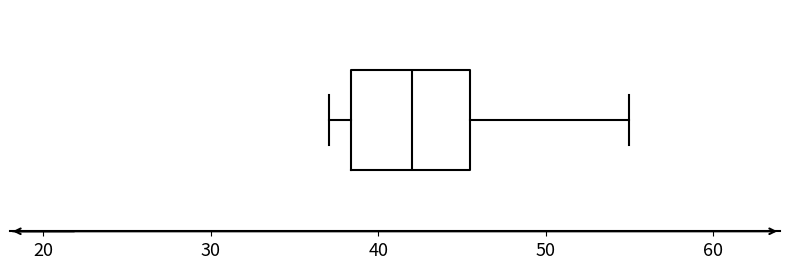

Transcribe this box plot: give where the median line is, the range the box spans, and where the two whiskers end, as read against the x-axis. The values are not printed on the chart, so give them approximately, as read against the axis.

median 42, box 38 to 45, whiskers 37 to 55